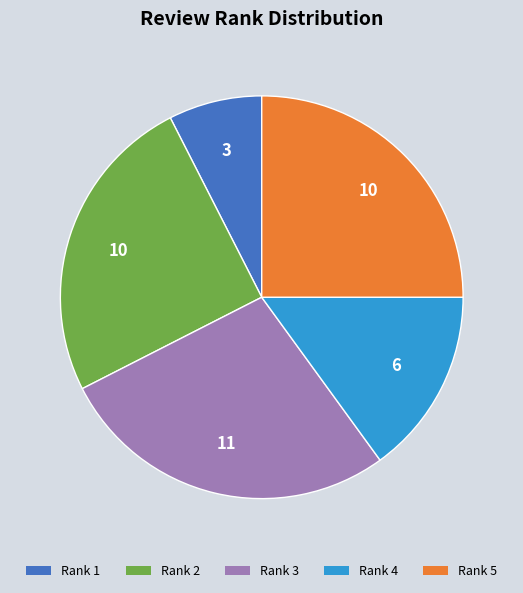

Approximately how many times larger is the value at Rank 1 compared to Rank 4?

0.5